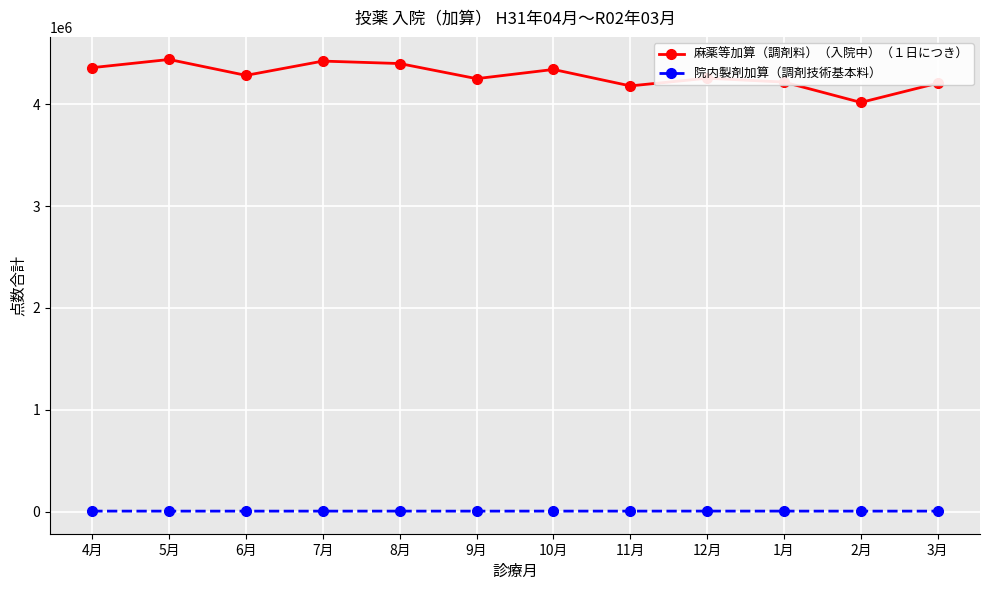

In 院内製剤加算（調剤技術基本料）, how many points are lower than both neighbors (excluding endpoints)?

4